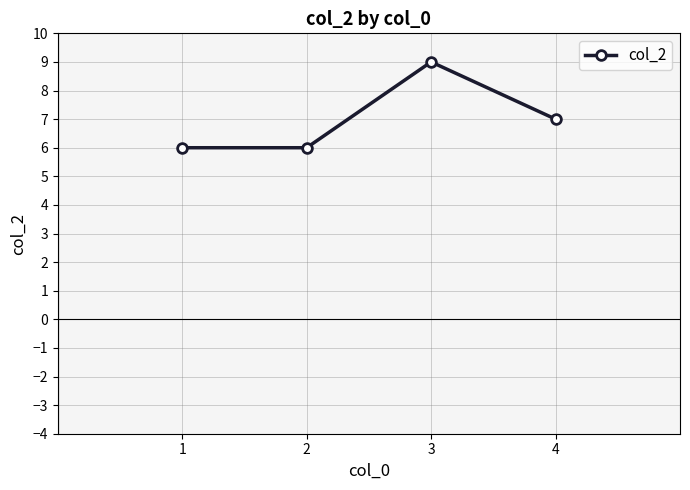

Does the chart have visible grid lines?

Yes